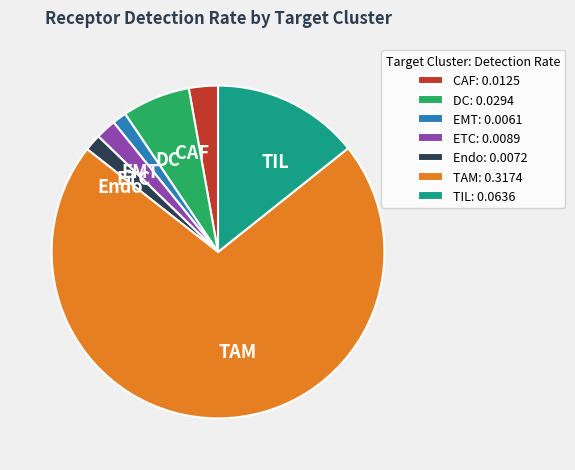

What is the largest slice in the pie chart?

TAM